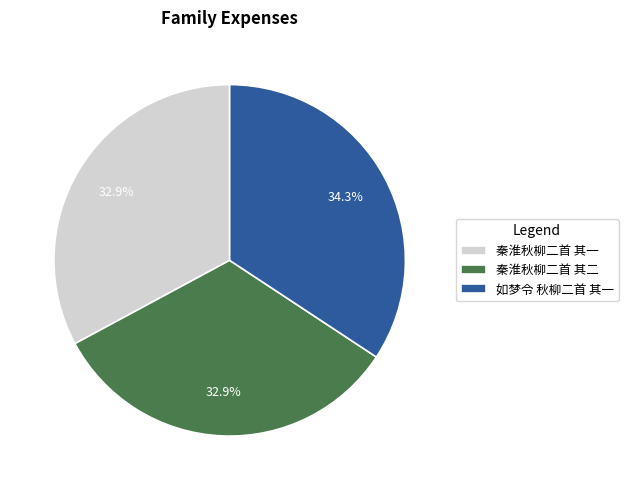

Which slice is the largest?

如梦令 秋柳二首 其一